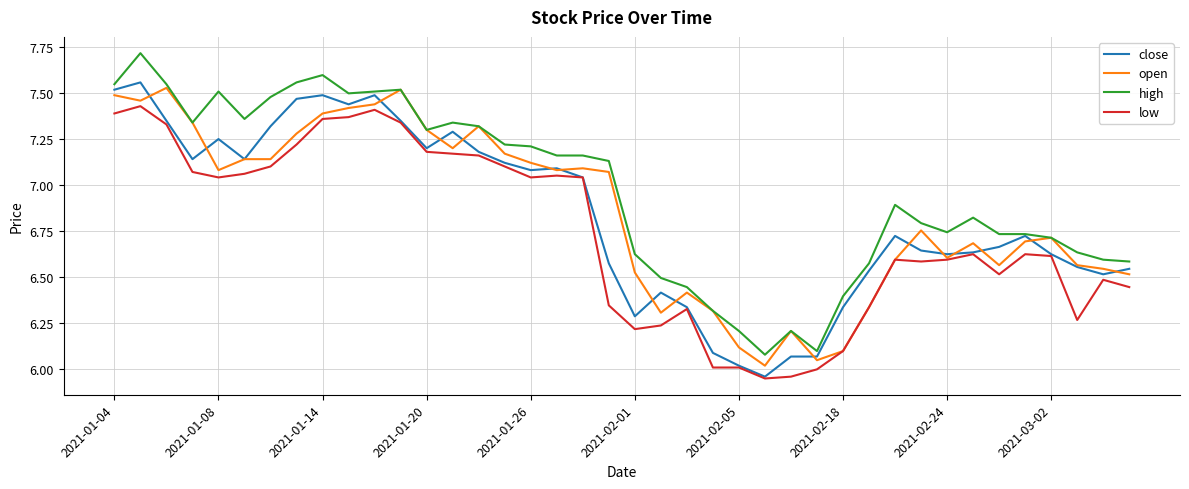

What is the greatest value displayed?

7.7